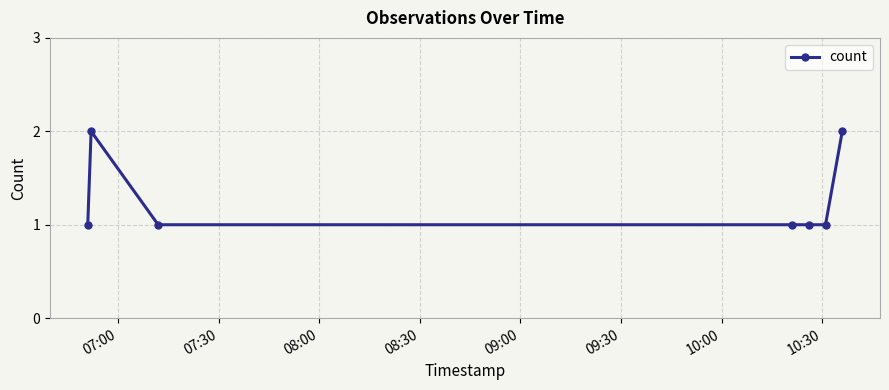

What is the value of the 5th point from the left?

1